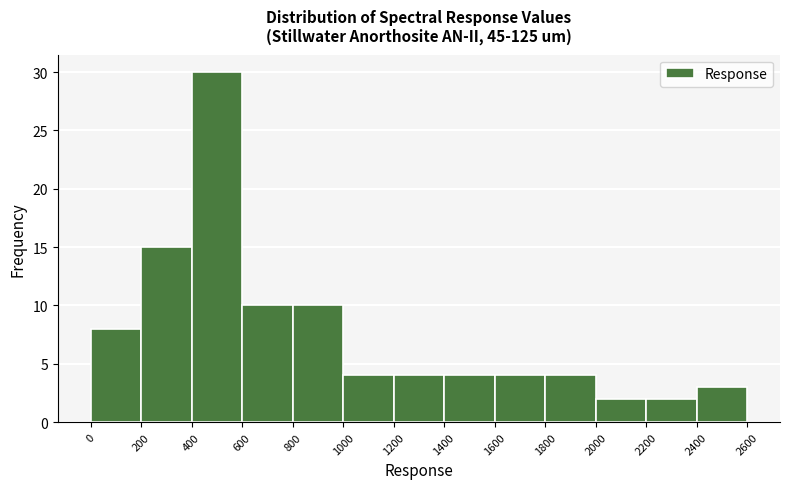

What is the height of the bar covering 2400 to 2600 on the x-axis? The values are not printed on the chart, so give them approximately, as read against the axis.

3